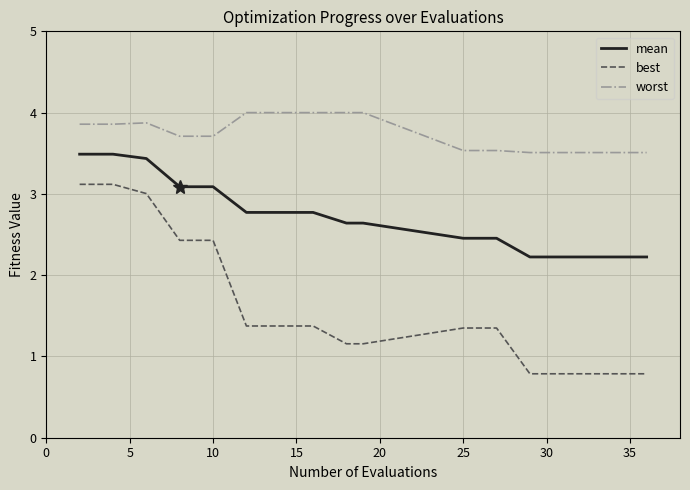

Rank the series by their maximum value, from highest to lowest.

worst, mean, best